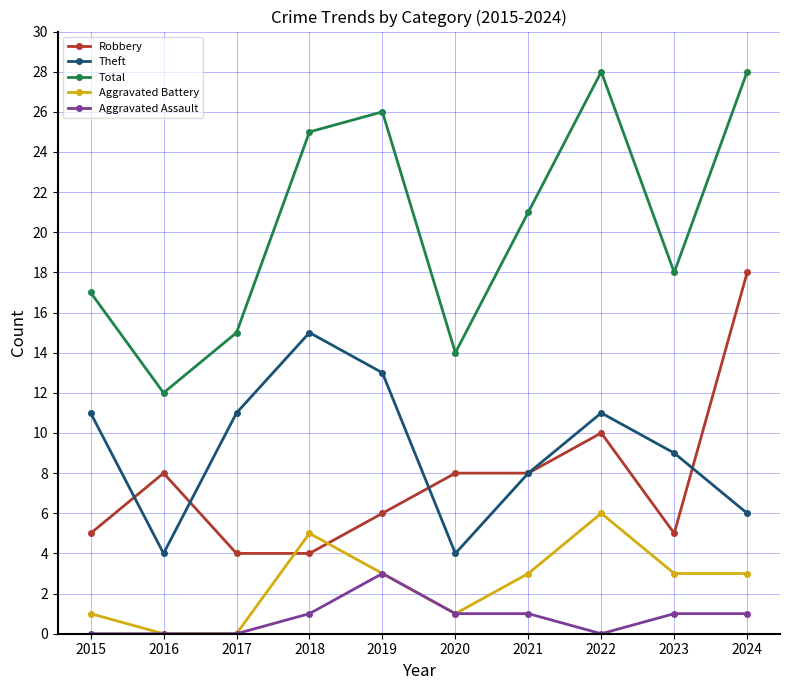

How many lines are shown in the chart?

5